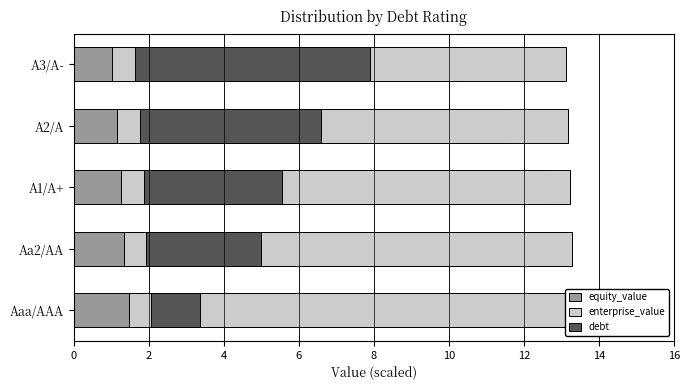

What are all the series names shown in the legend?

equity_value, enterprise_value, debt